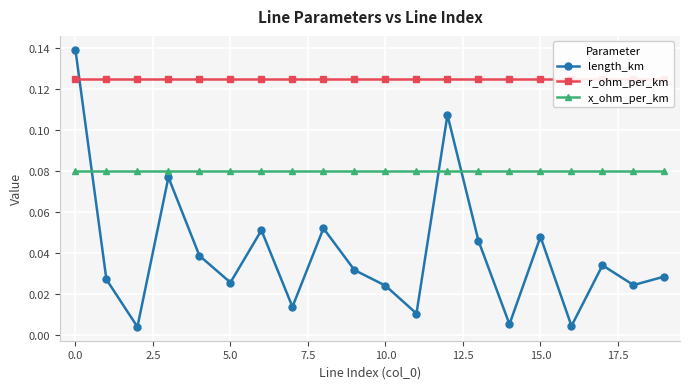

How many interior local valleys does the length_km series have?

7